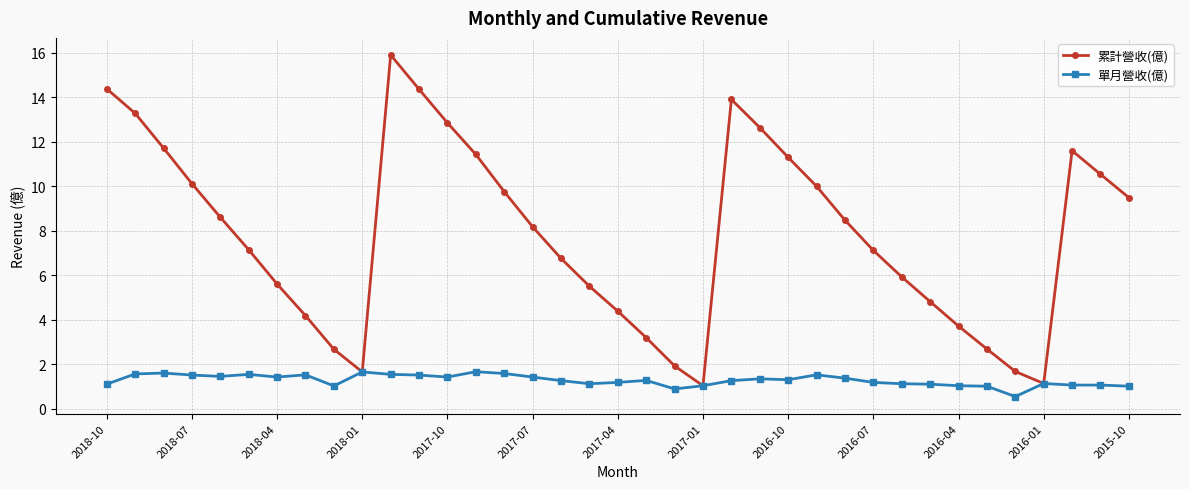

What is the minimum value for 累計營收(億)?

1.0